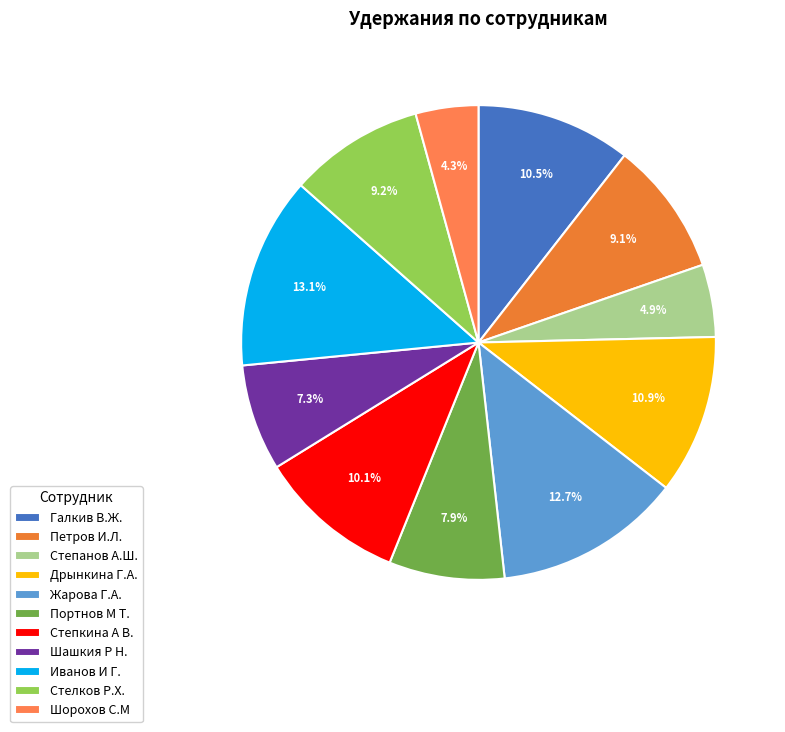

Between Степанов А.Ш. and Петров И.Л., which is larger?

Петров И.Л.